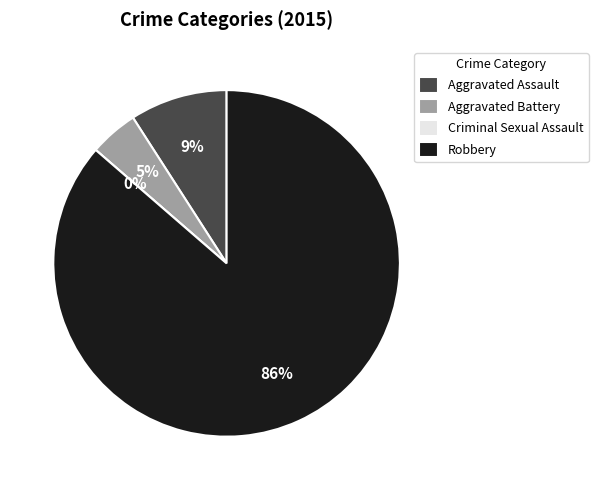

Which category has the smallest portion of the pie?

Criminal Sexual Assault